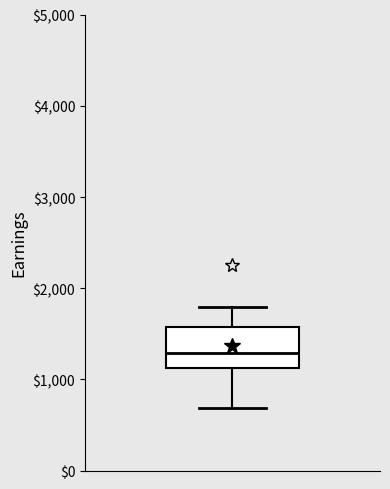

Transcribe this box plot: give where the median line is, the range the box spans, and where the two whiskers end, as read against the y-axis. The values are not printed on the chart, so give them approximately, as read against the axis.

median 1300, box 1100 to 1600, whiskers 700 to 1800